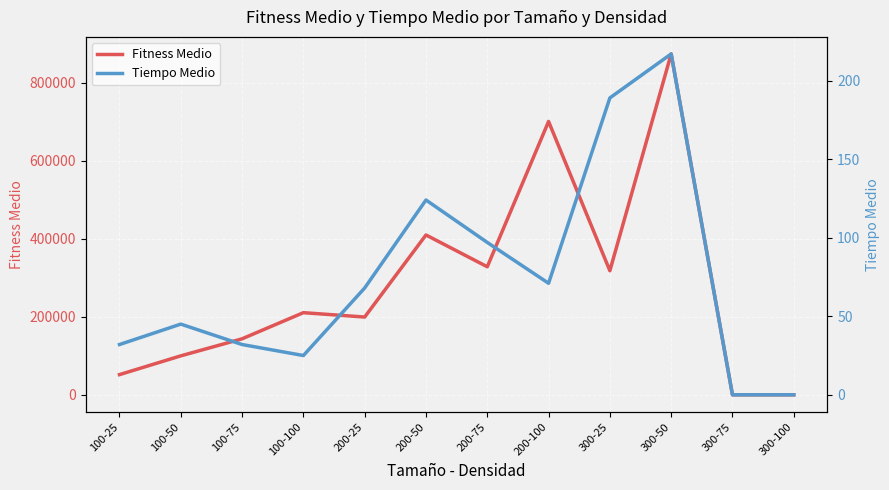

At which label is Tiempo Medio closest to 108?

200-75